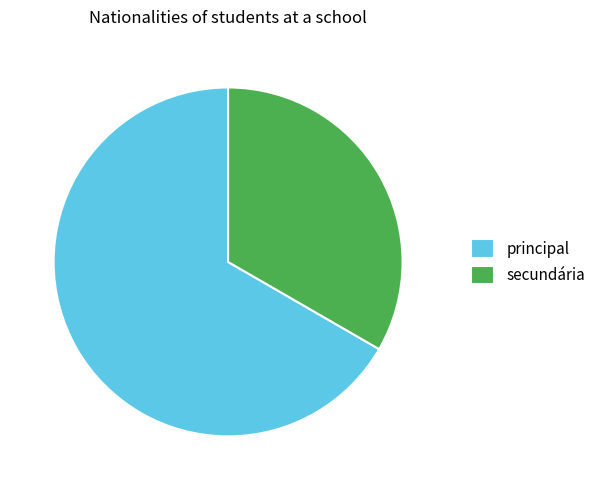

How many slices are in this pie chart?

2